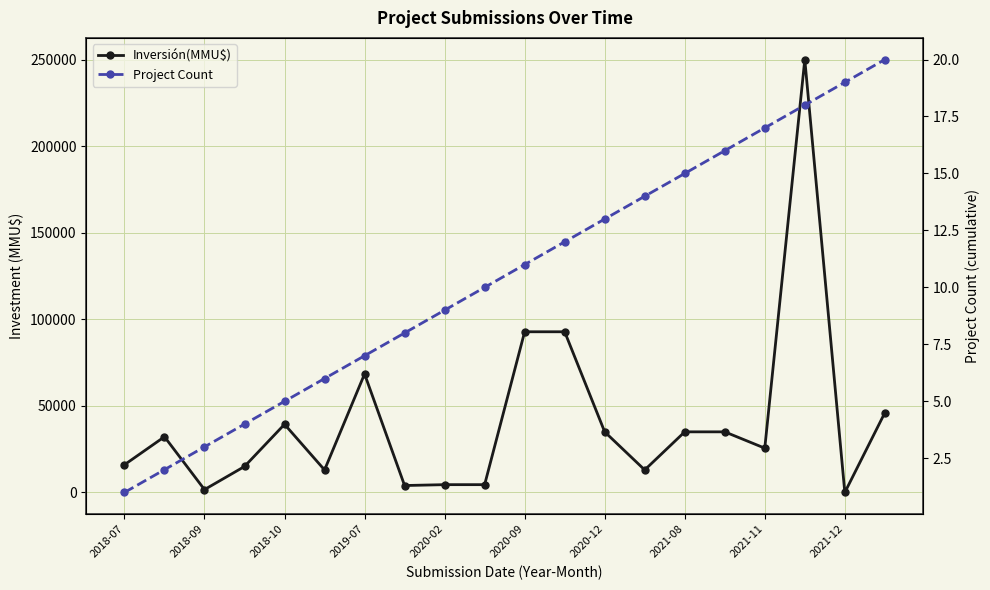

What is the value of the Project Count point at the 2nd from the left?

2